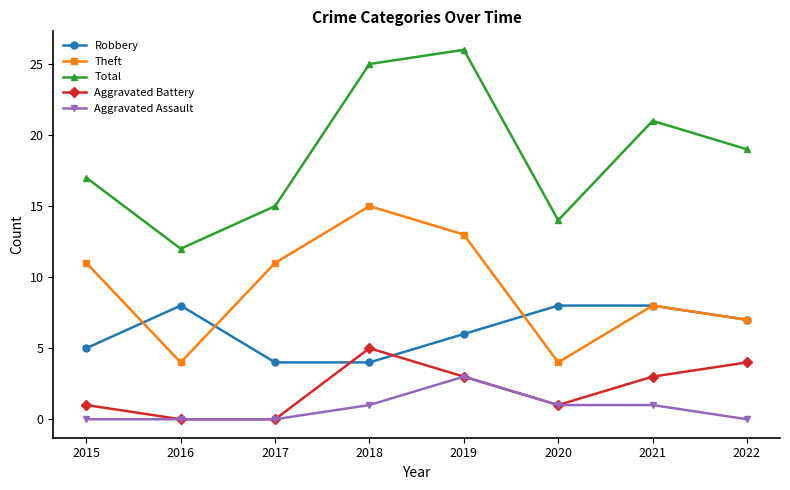

Does the chart display data point markers on the line(s)?

Yes